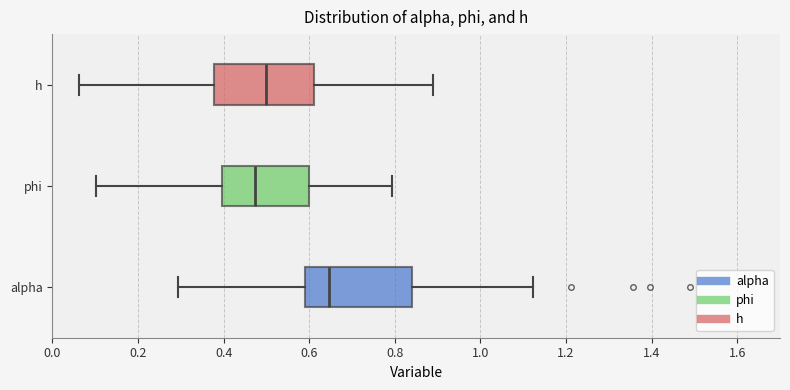

Which box's median line is the furthest to the left?

phi